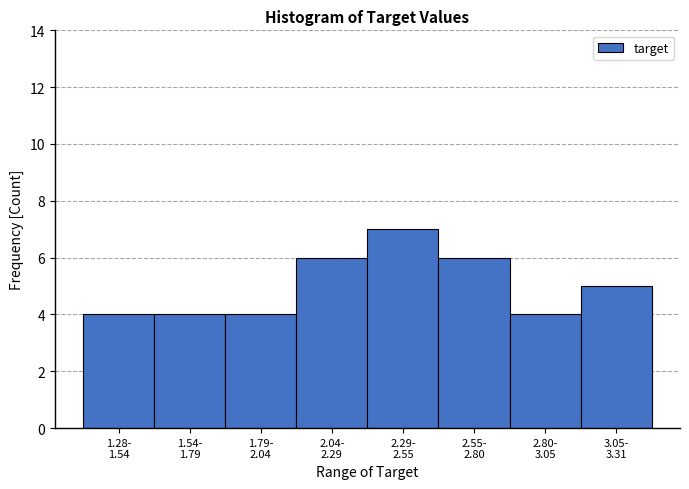

Reading left to right, what are all the values shown in this chart?

4	4	4	6	7	6	4	5